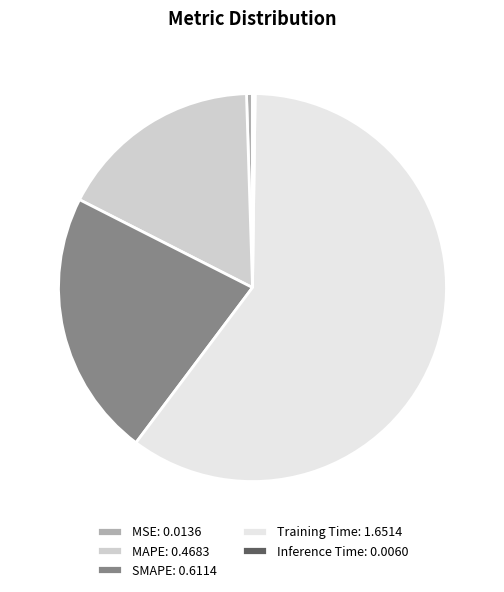

The Training Time: 1.6514 slice represents 69% of the pie. True or false?

False